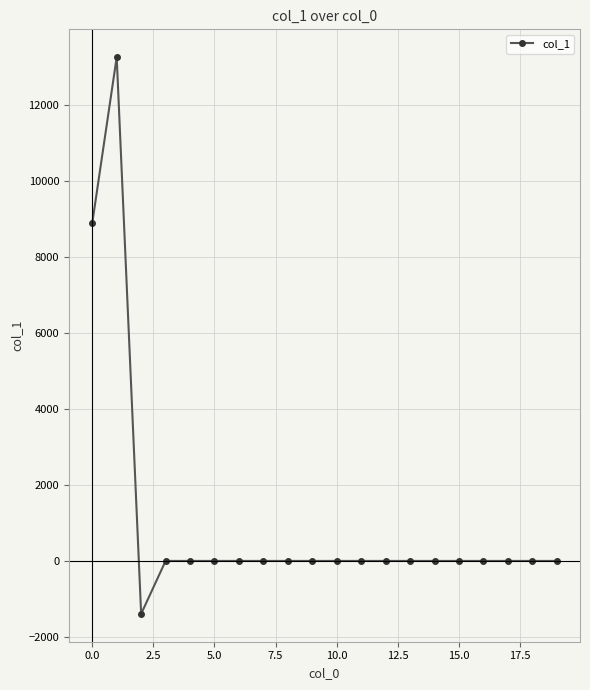

True or false: there are more than 0 points higher than both neighbors.

True